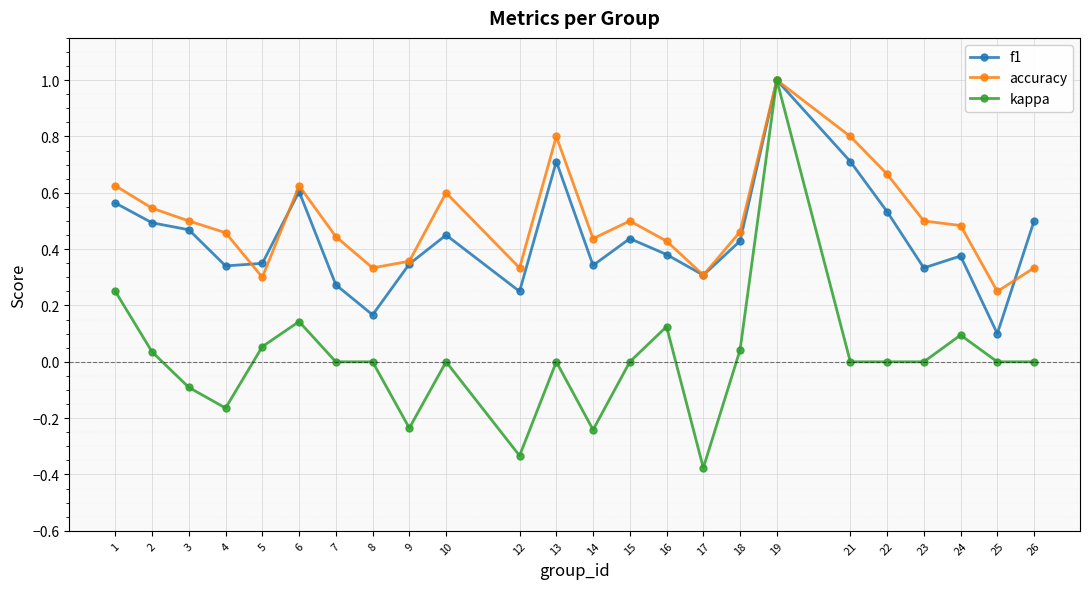

Is it true that f1 equals 0.8 at 2?

False